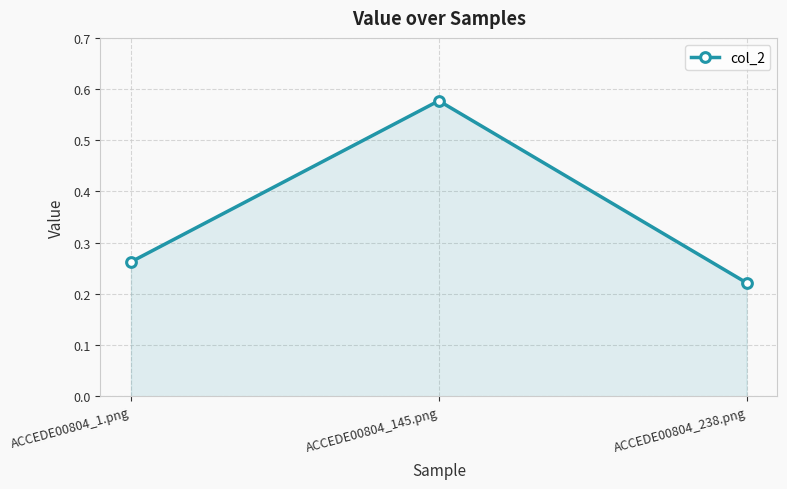

List the labels in order of value, largest first.

ACCEDE00804_145.png, ACCEDE00804_1.png, ACCEDE00804_238.png